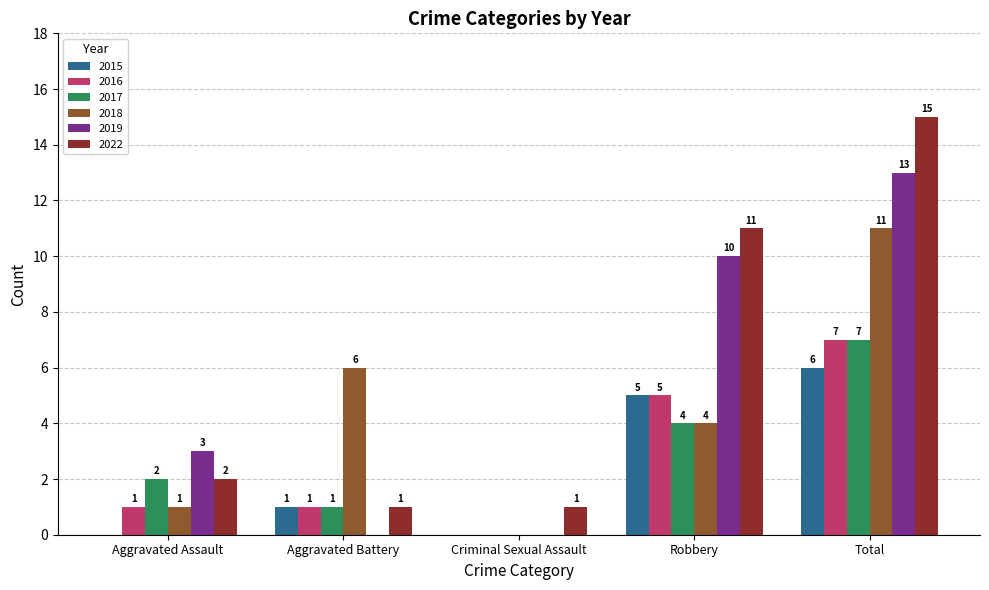

Which series changed the most between Aggravated Battery and Criminal Sexual Assault?

2018